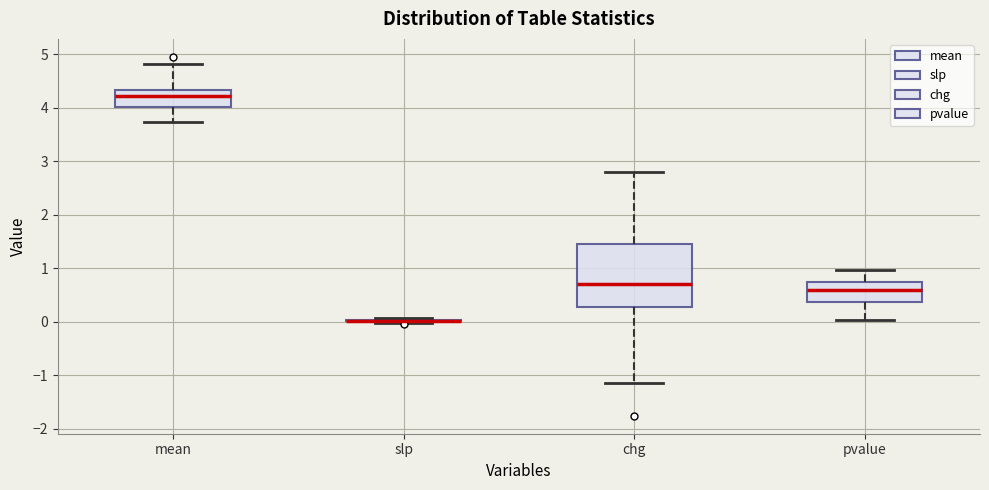

Reading left to right, read every box against the y-axis: the position of its median line, the range the box covers, and the ends of its whiskers. The values are not printed on the chart, so give them approximately, as read against the axis.

mean: median 4.2, box 4.0 to 4.3, whiskers 3.7 to 4.8
slp: box collapsed to a line at 0.0, whiskers 0.0 to 0.1
chg: median 0.7, box 0.3 to 1.5, whiskers -1.1 to 2.8
pvalue: median 0.6, box 0.4 to 0.7, whiskers 0.0 to 1.0